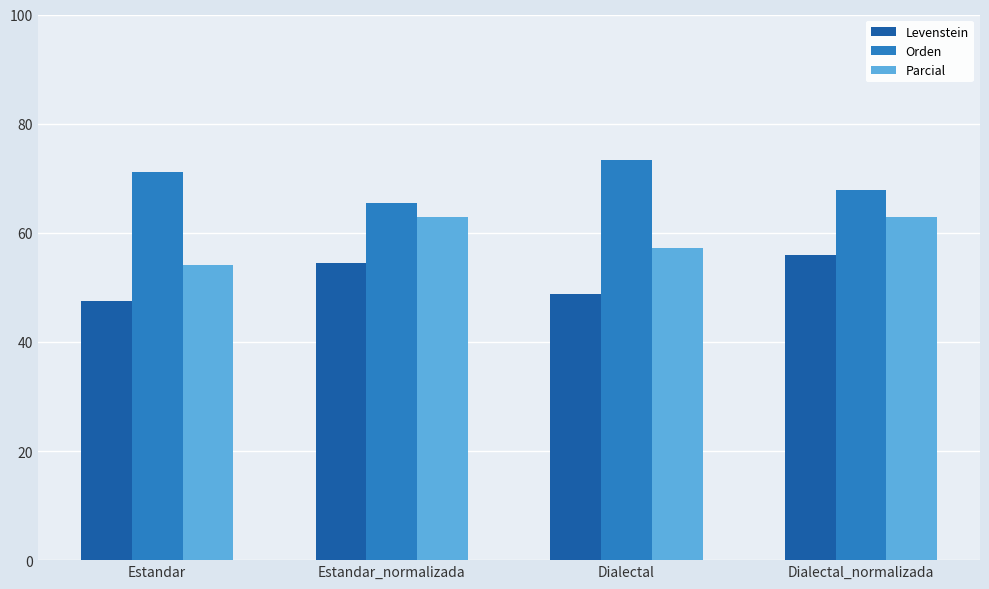

Which label corresponds to the largest value in the chart?

Dialectal